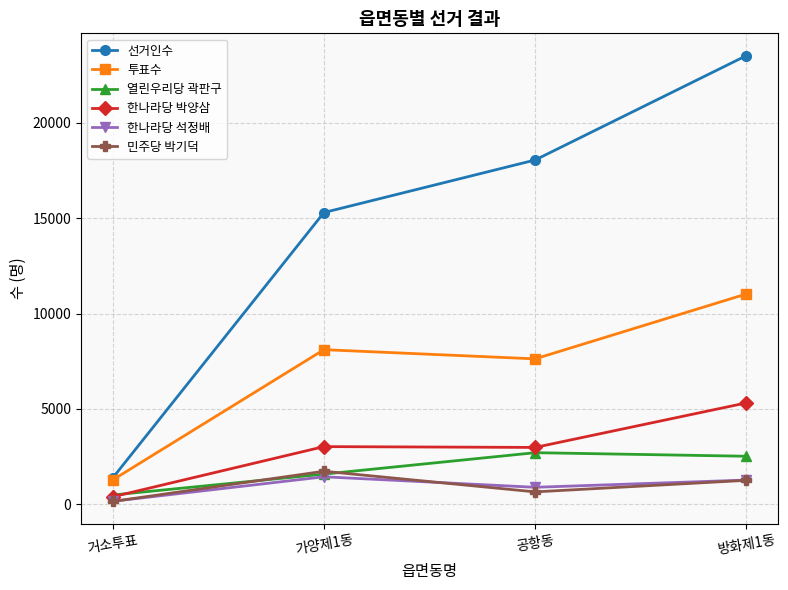

What is the difference between the highest and lowest values at 거소투표?

1232